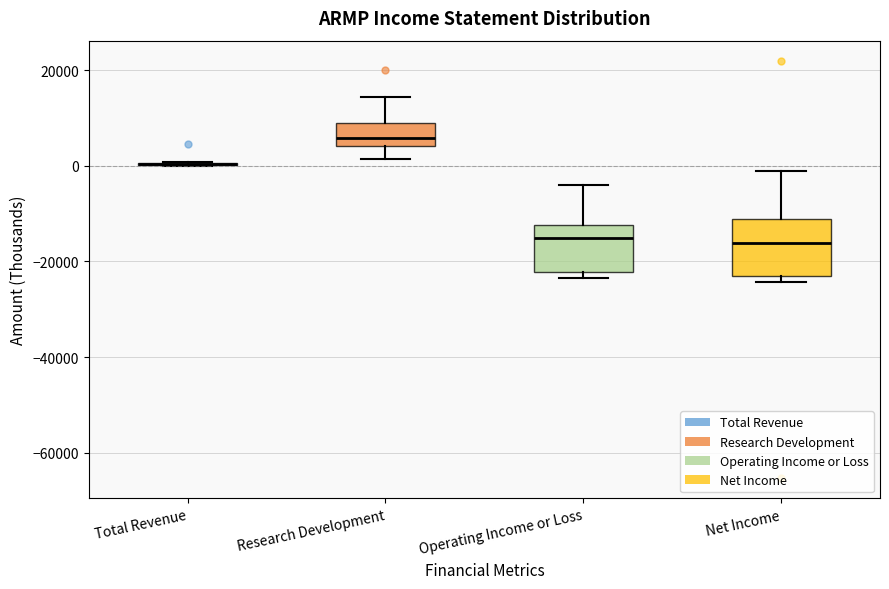

Where is the lower edge of the box for Operating Income or Loss on the y-axis? The values are not printed on the chart, so give them approximately, as read against the axis.

-22000